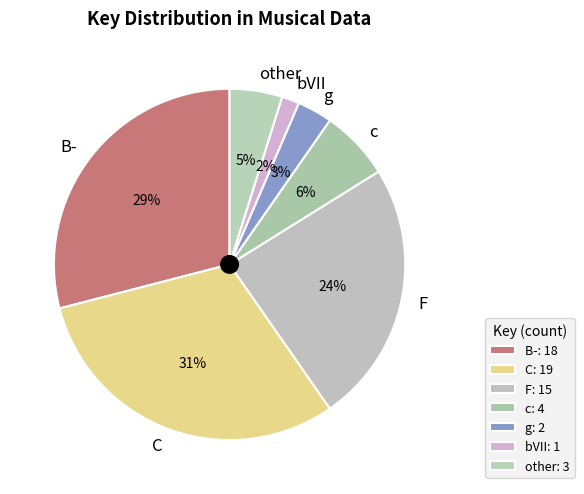

To the nearest percent, what is the combined percentage of g and B-?

32%